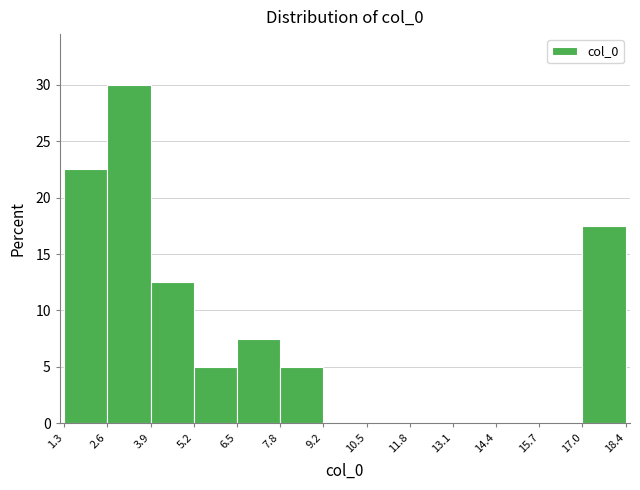

Reading left to right, transcribe this chart: for each bar, give the range it covers on the x-axis and its height. The values are not printed on the chart, so give them approximately, as read against the axis.

1.3 to 2.6: 22.5
2.6 to 3.9: 30.0
3.9 to 5.2: 12.5
5.2 to 6.5: 5.0
6.5 to 7.8: 7.5
7.8 to 9.2: 5.0
9.2 to 10.5: 0
10.5 to 11.8: 0
11.8 to 13.1: 0
13.1 to 14.4: 0
14.4 to 15.7: 0
15.7 to 17.0: 0
17.0 to 18.4: 17.5